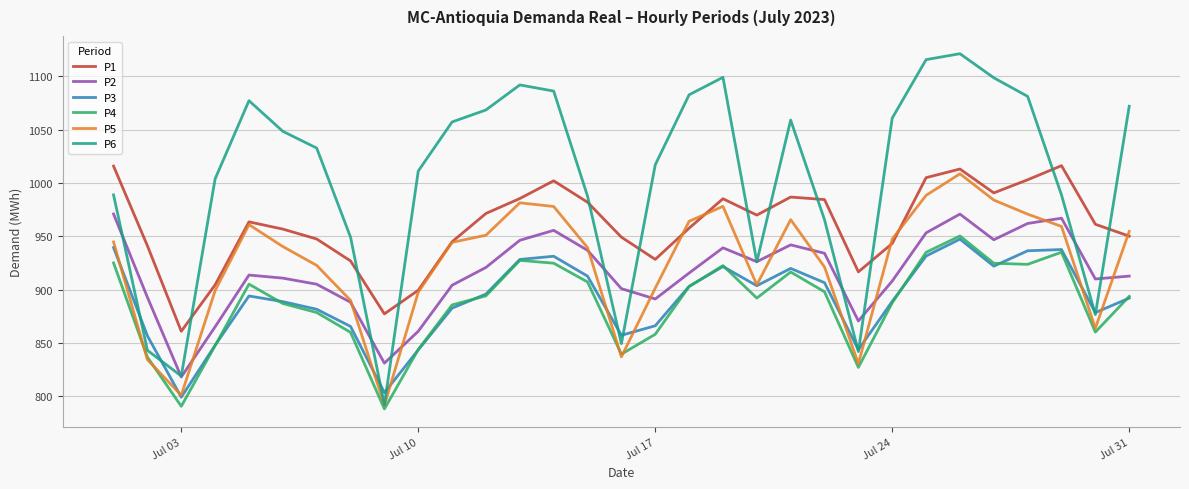

What are all the series names shown in the legend?

P1, P2, P3, P4, P5, P6